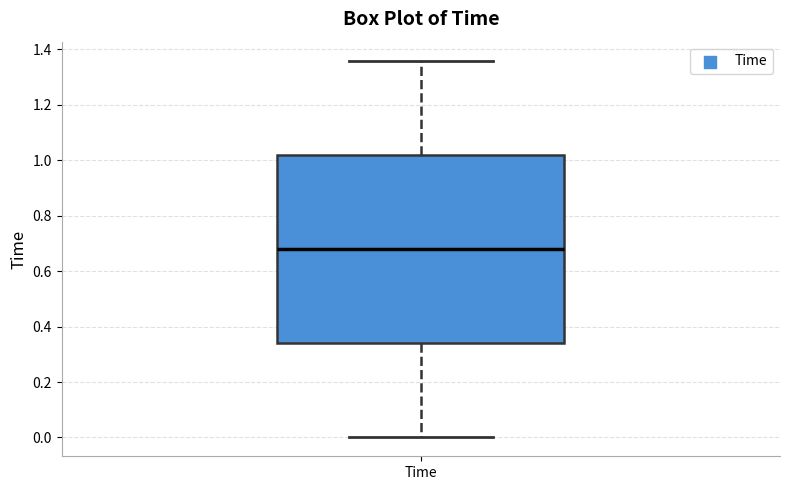

Where does the upper whisker of the box for Time end on the y-axis? The values are not printed on the chart, so give them approximately, as read against the axis.

1.36